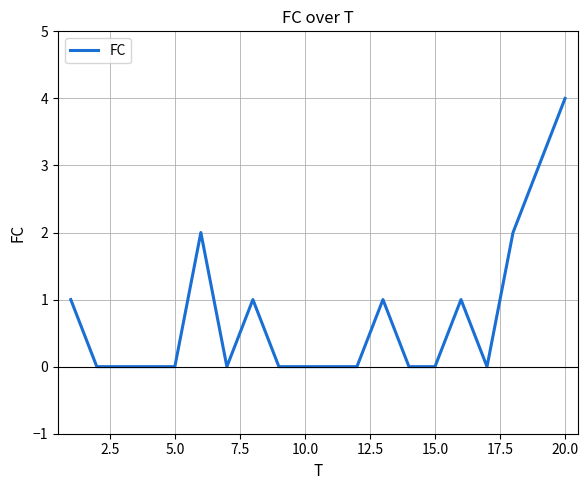

Does the chart have visible grid lines?

Yes